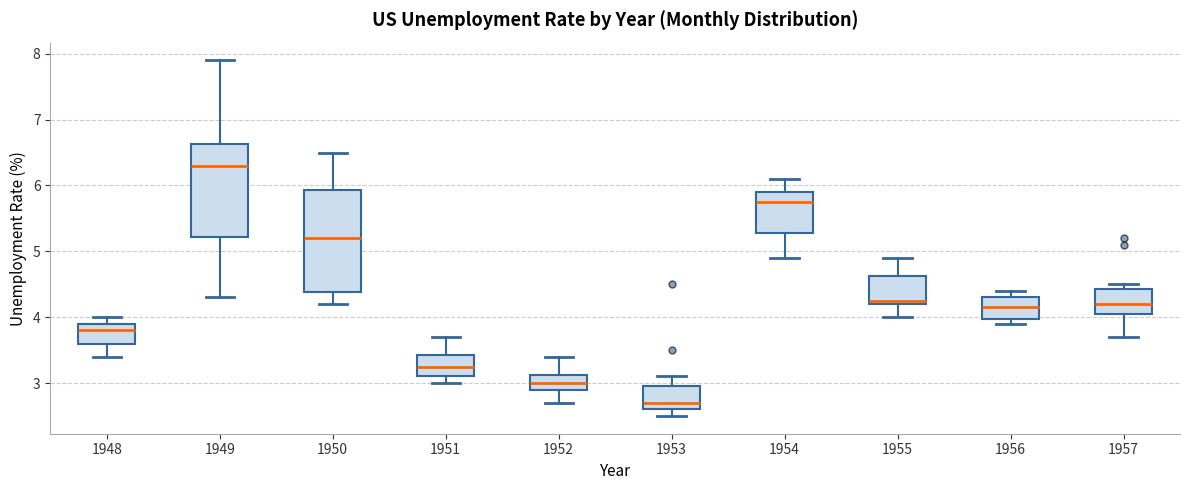

Which box is the tallest, from its lower edge to its upper edge?

1950